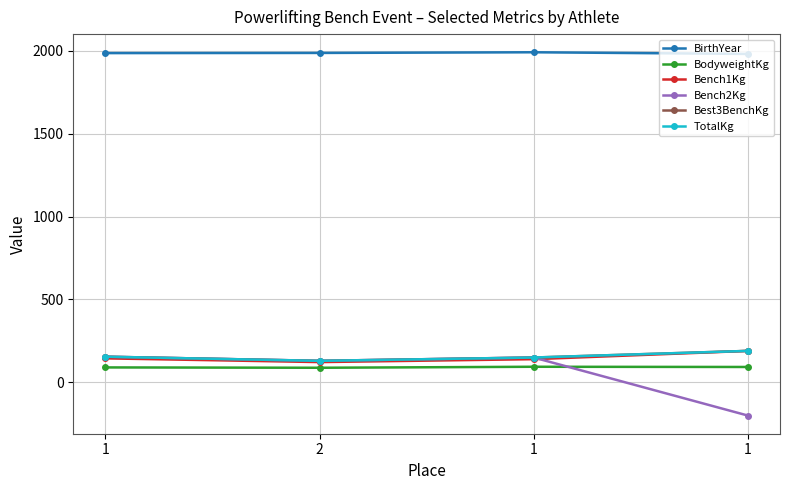

Rank the categories by BodyweightKg value from highest to lowest.

1, 1, 1, 2